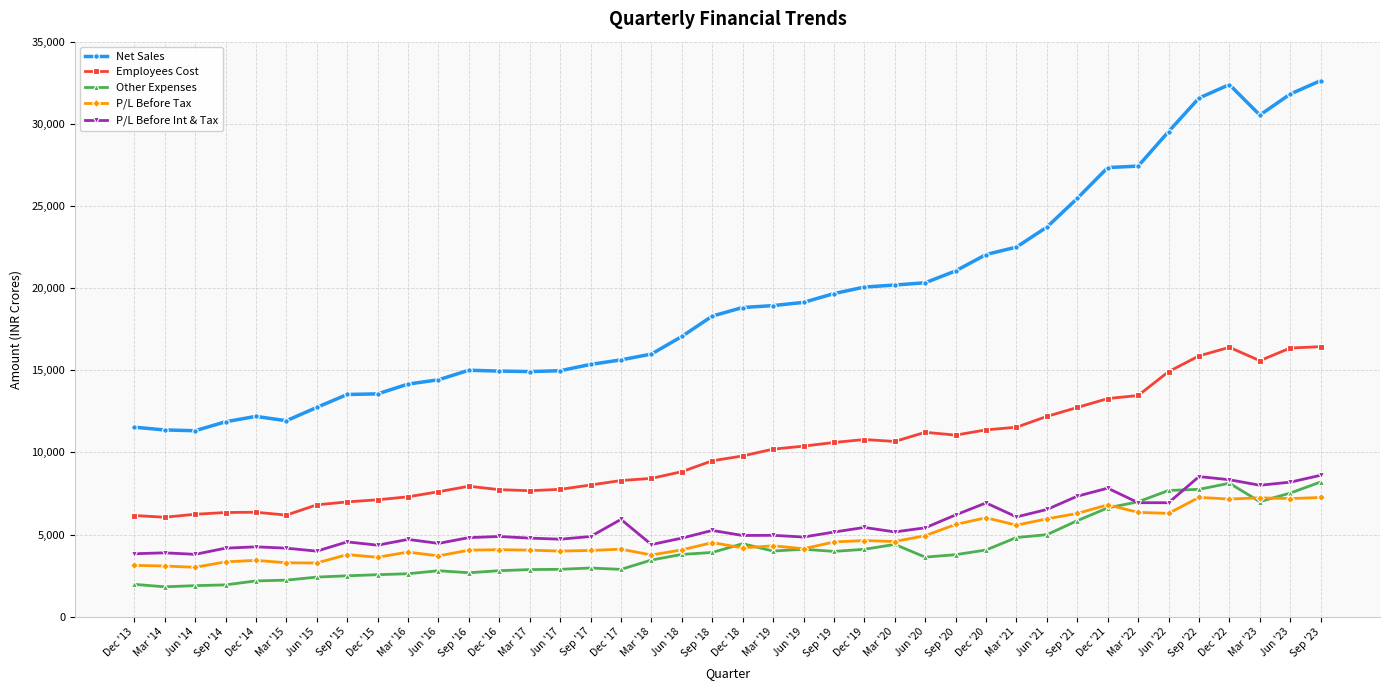

True or false: Net Sales has a value of 13155 at Sep '22.

False